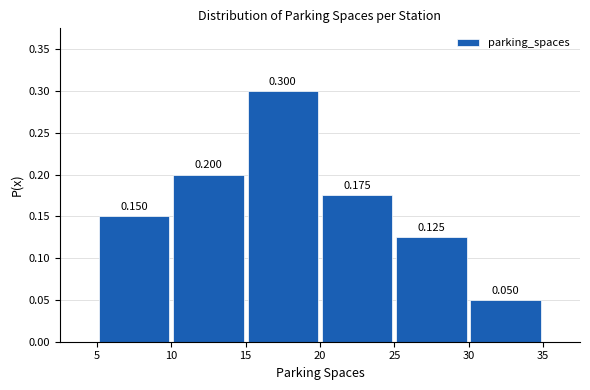

Which range on the x-axis has the tallest bar?

15 to 20